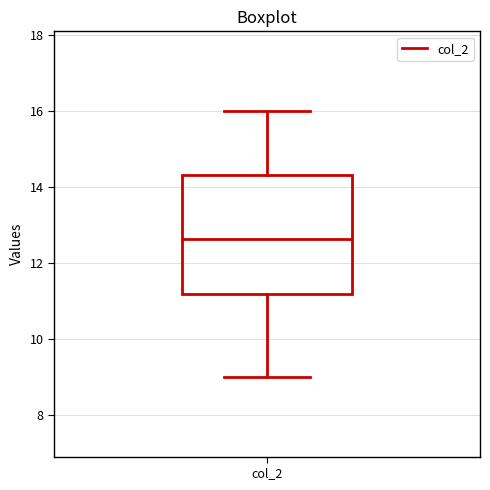

Where is the upper edge of the box for col_2 on the y-axis? The values are not printed on the chart, so give them approximately, as read against the axis.

14.4